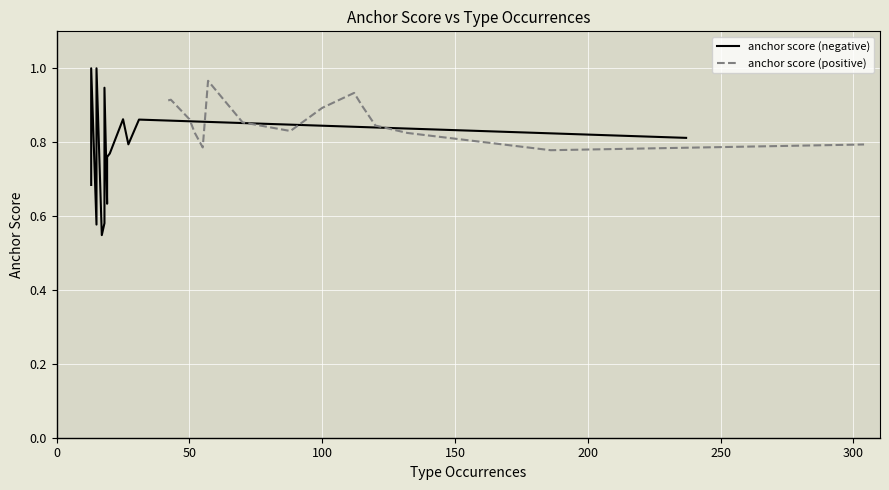

How many data points does each series have?

15